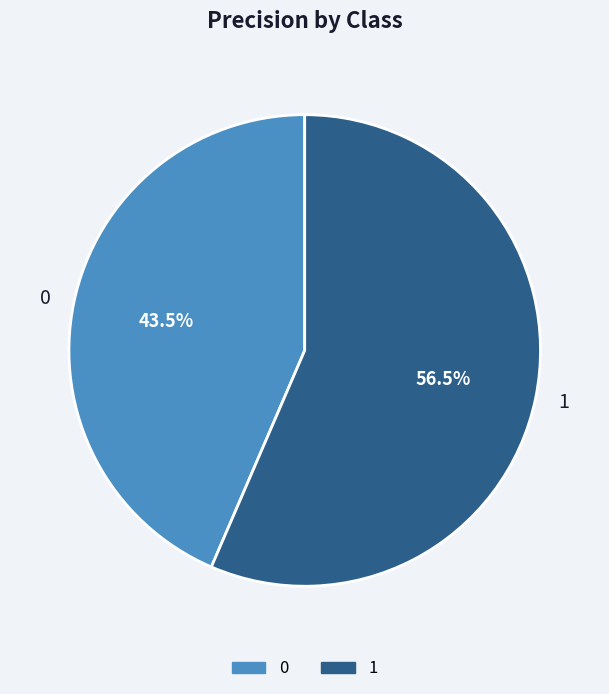

What is the majority slice?

1